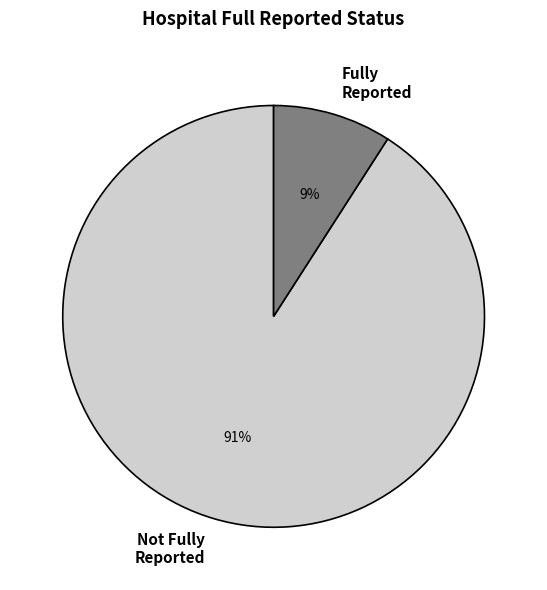

Do Not Fully Reported and Fully Reported together represent more than half of the pie?

Yes